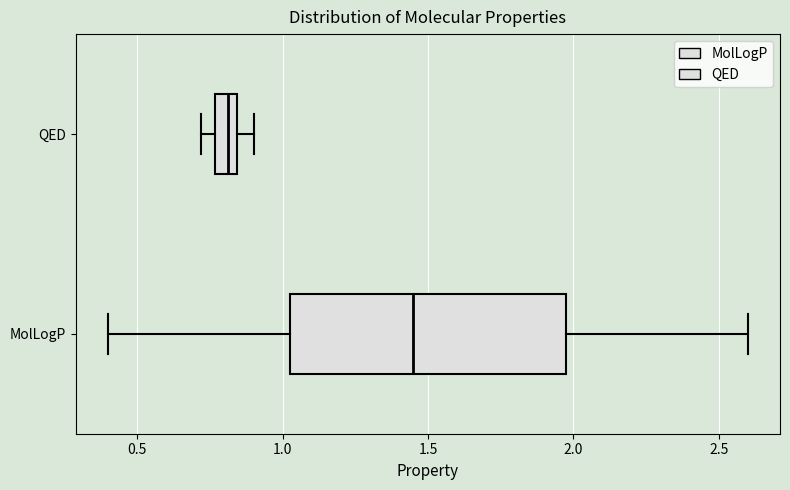

Which box's median line is the furthest to the right?

MolLogP